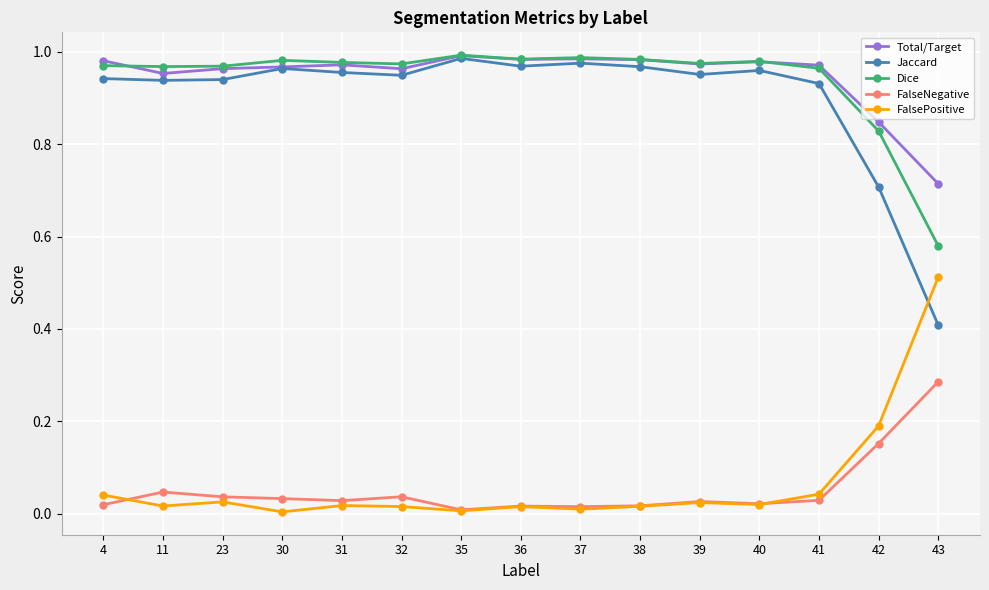

Is the value of Total/Target at 30 greater than the value of Jaccard at 11?

Yes